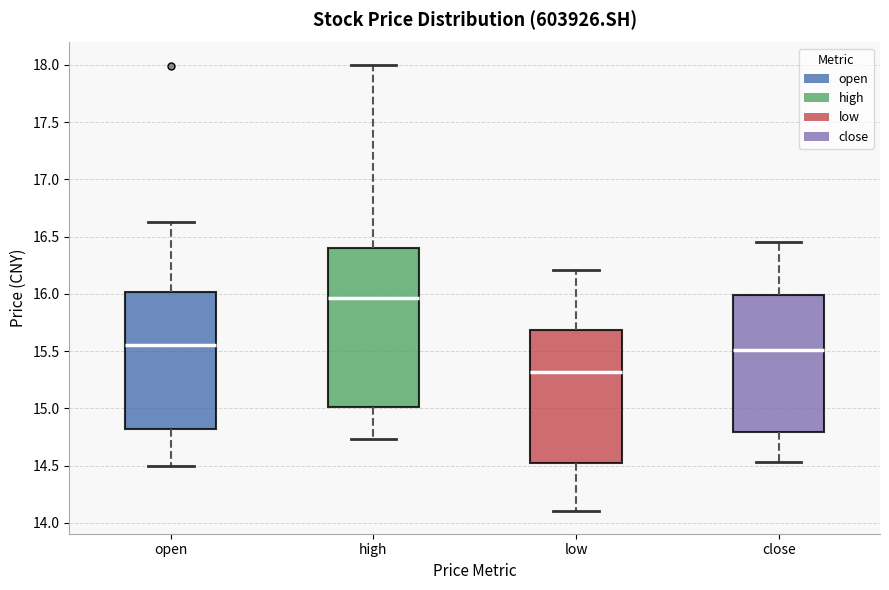

Comparing the boxes themselves (not the whiskers), which one is the tallest?

high